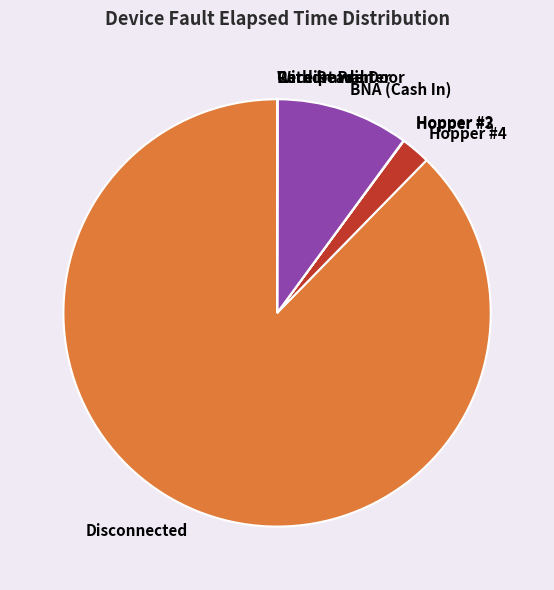

True or false: BNA (Cash In) accounts for 18% of the total.

False